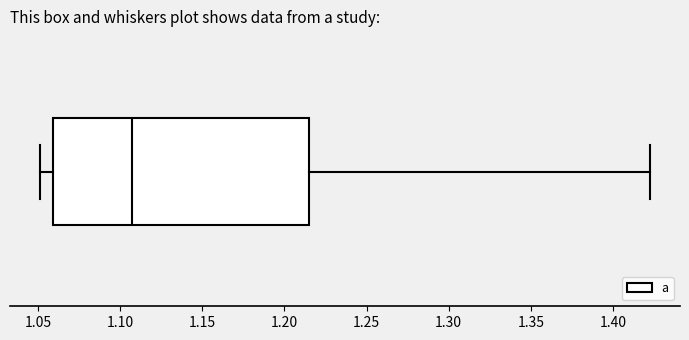

Transcribe this box plot: give where the median line is, the range the box spans, and where the two whiskers end, as read against the x-axis. The values are not printed on the chart, so give them approximately, as read against the axis.

median 1.105, box 1.060 to 1.215, whiskers 1.050 to 1.420